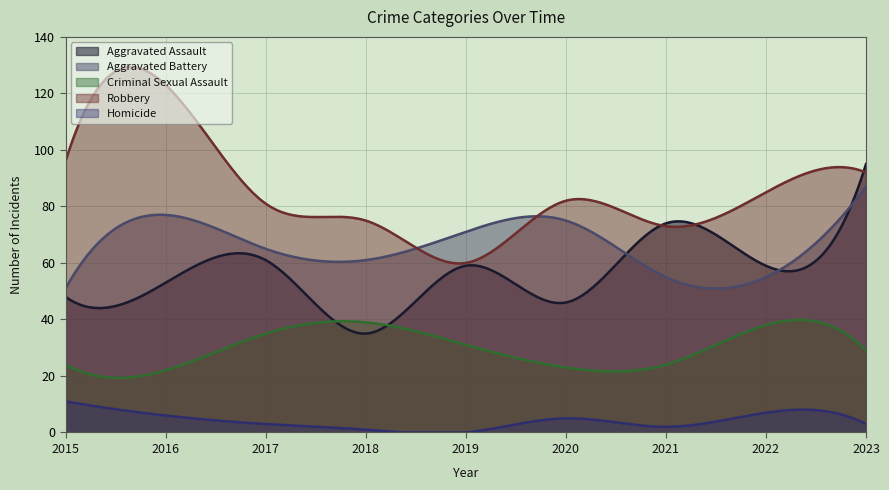

At 2018, list the series in order from largest to smallest.

Robbery, Aggravated Battery, Criminal Sexual Assault, Aggravated Assault, Homicide